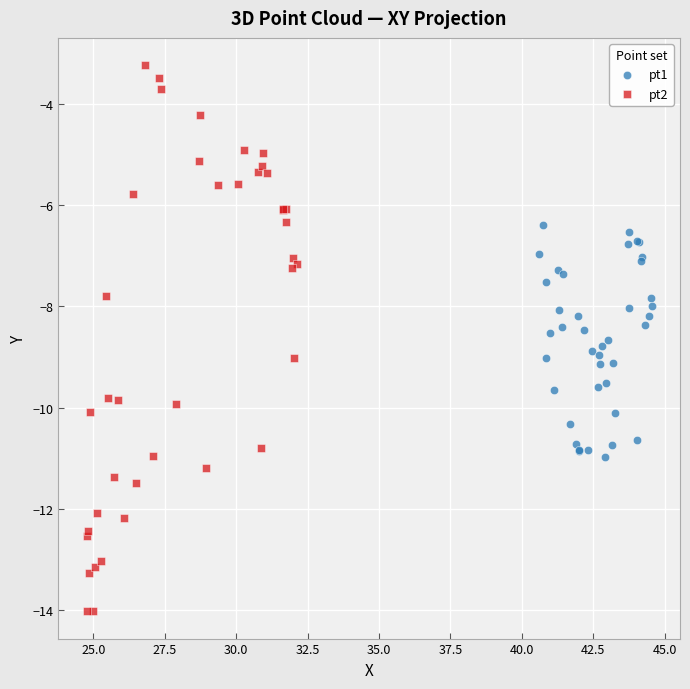

Which series has the widest spread of Y values?

pt2